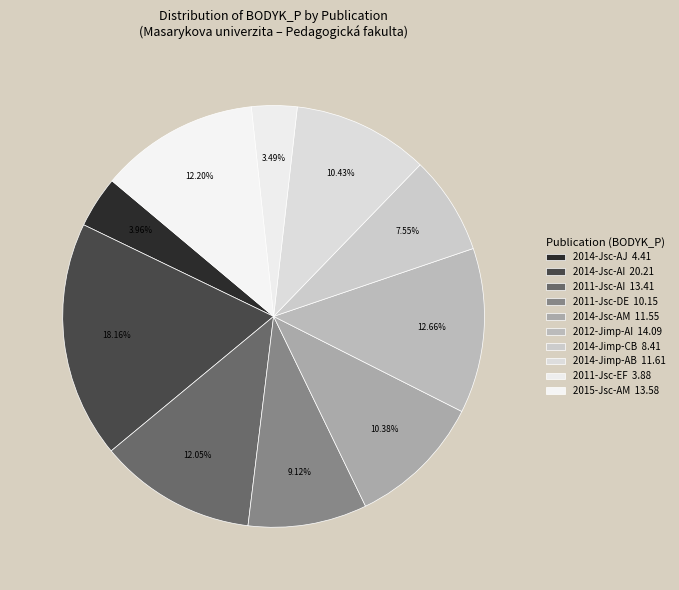

Is there a majority slice in this chart?

No